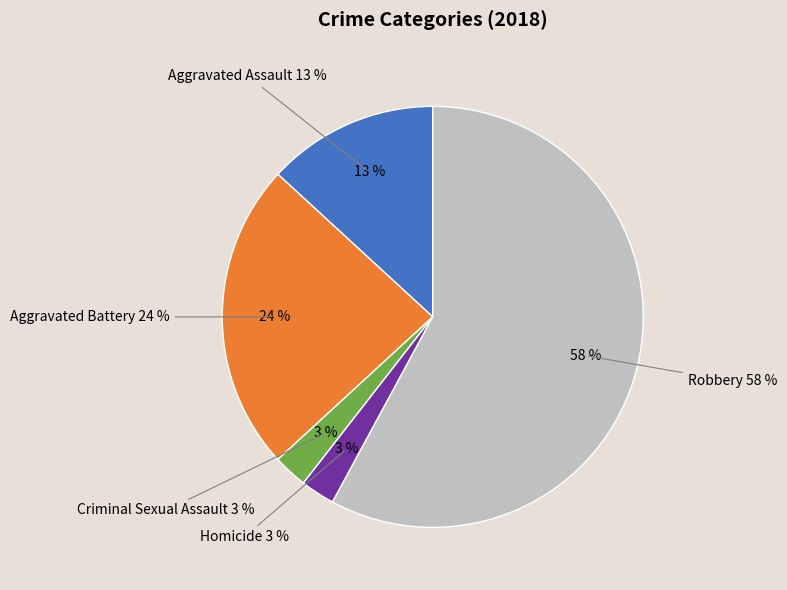

True or false: Aggravated Battery accounts for 24% of the total.

True